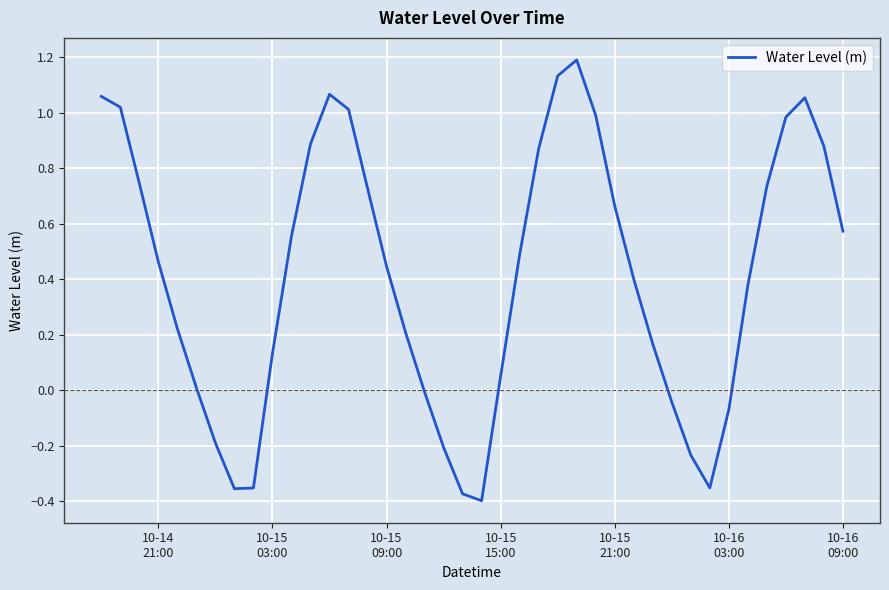

What is the greatest value displayed?

1.2